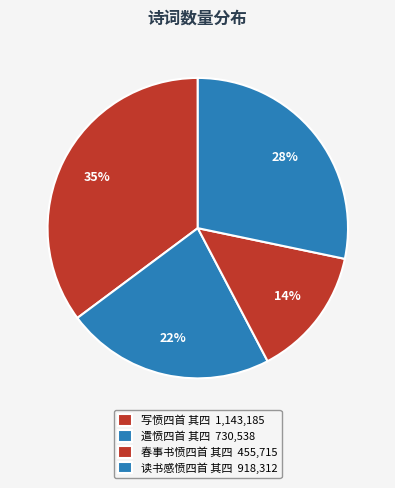

To the nearest percent, what percentage of the pie is 写愤四首 其四?

35%